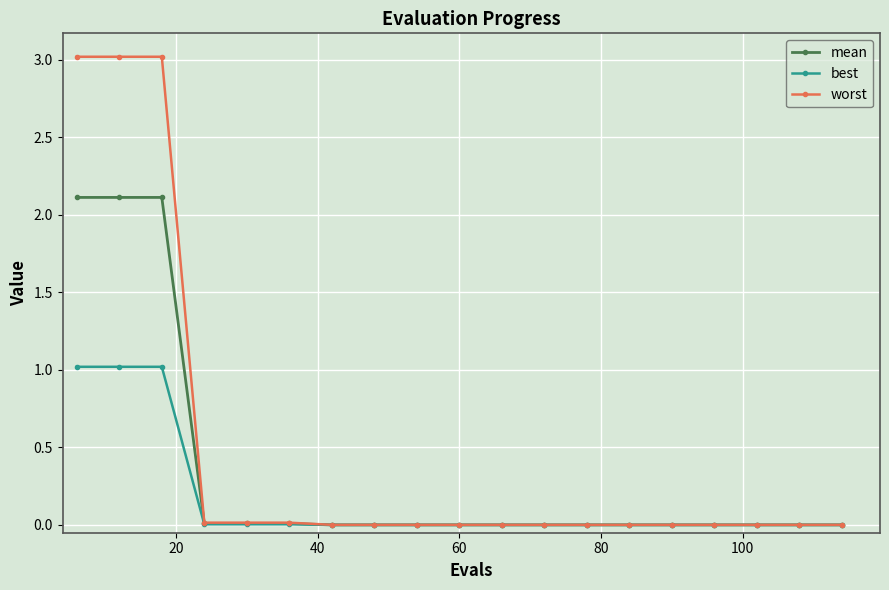

Which series has the widest spread of values?

worst